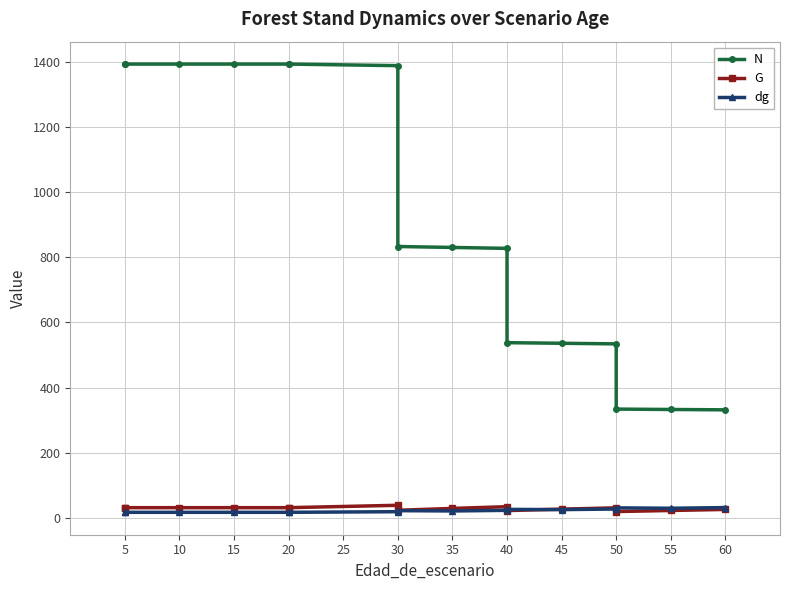

The value of N at 20 is 854.0. True or false?

False